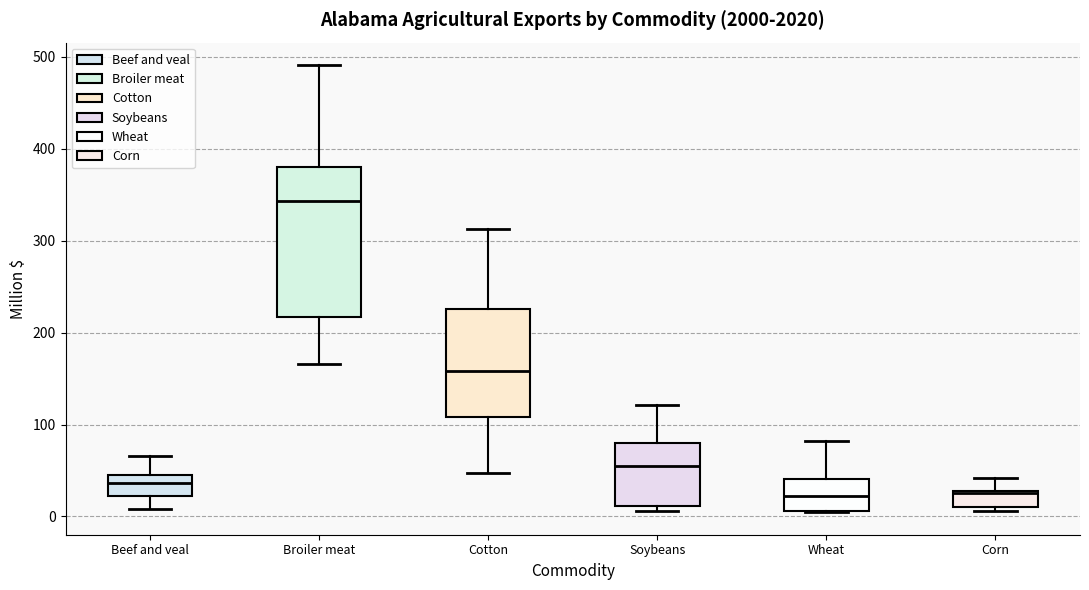

Where does the lower whisker of the box for Broiler meat end on the y-axis? The values are not printed on the chart, so give them approximately, as read against the axis.

170